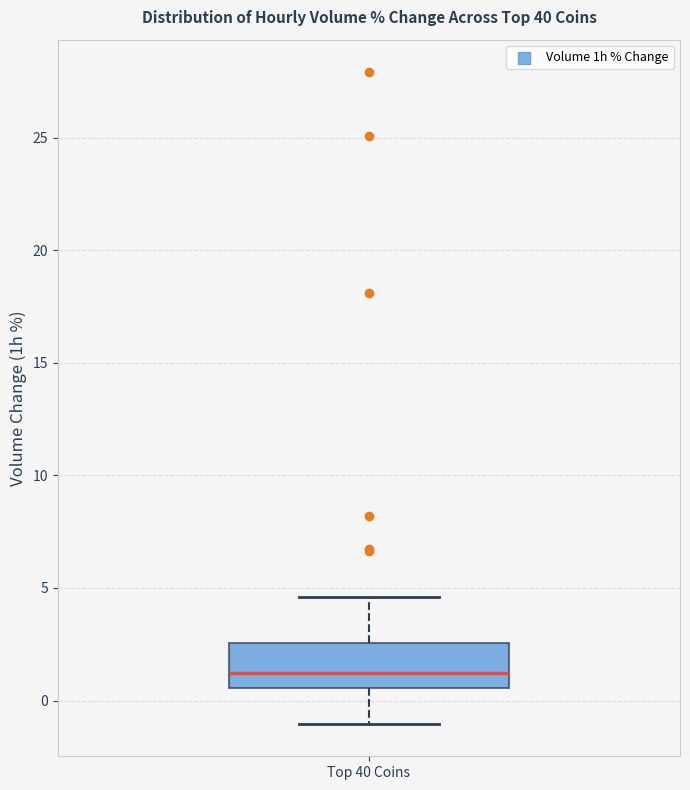

Where is the upper edge of the box for Top 40 Coins on the y-axis? The values are not printed on the chart, so give them approximately, as read against the axis.

2.5